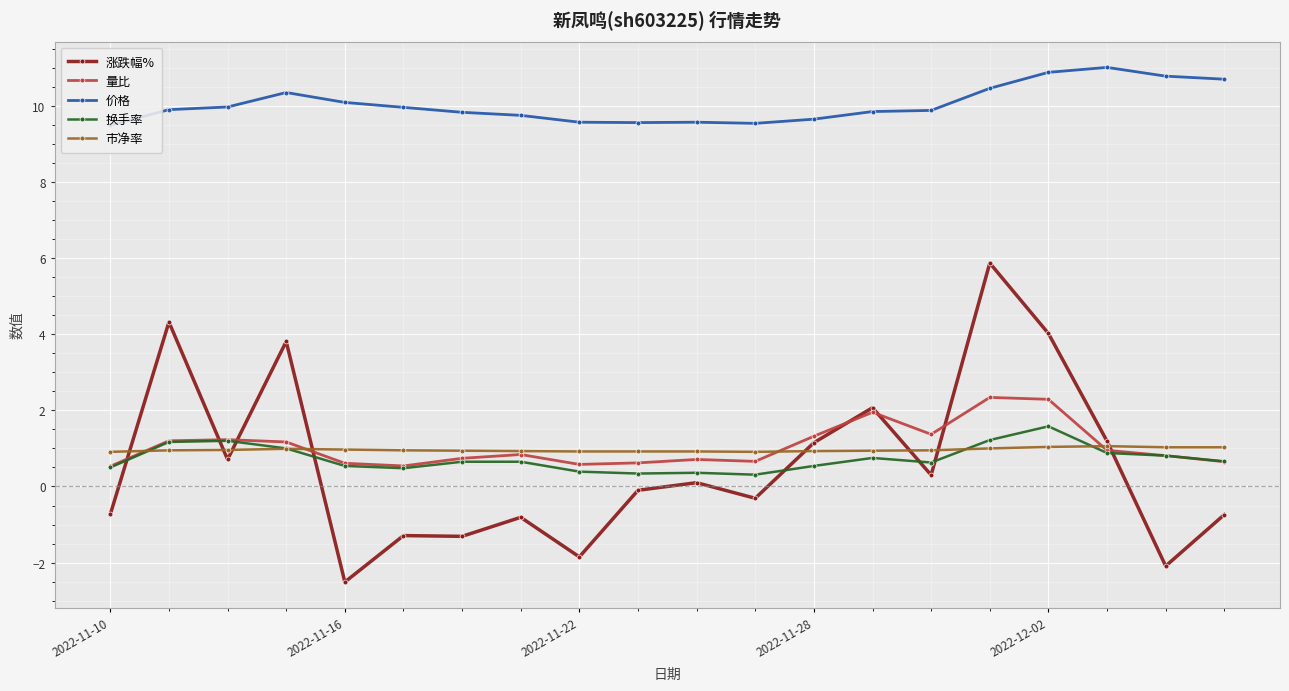

What is the maximum value for 涨跌幅%?

5.9